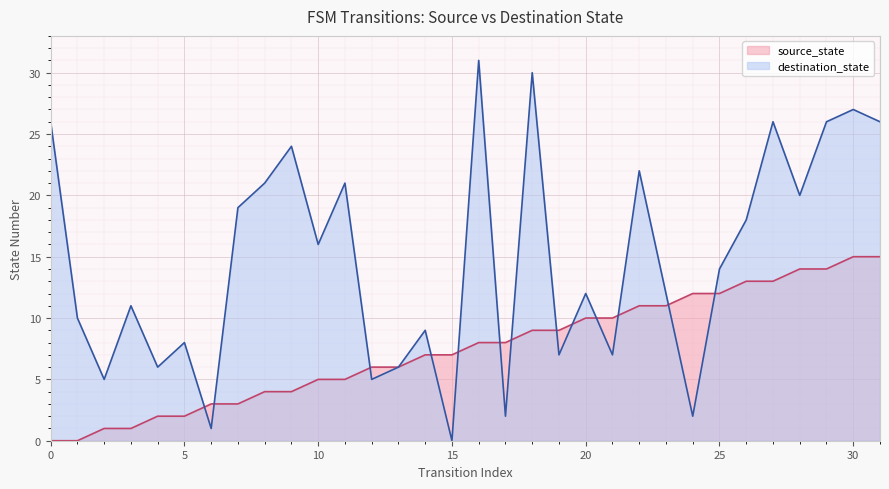

At how many categories does at least one series exceed 24?

7